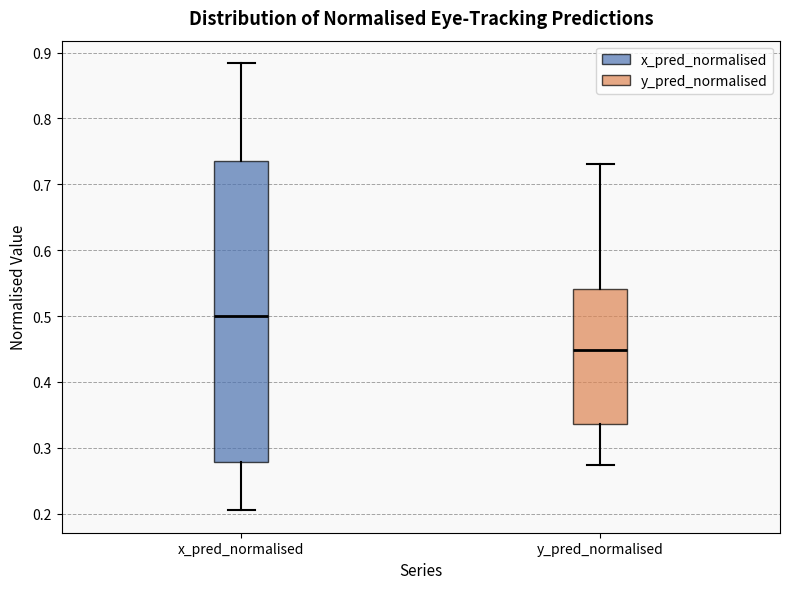

Where does the median line of the box for y_pred_normalised sit on the y-axis? The values are not printed on the chart, so give them approximately, as read against the axis.

0.45